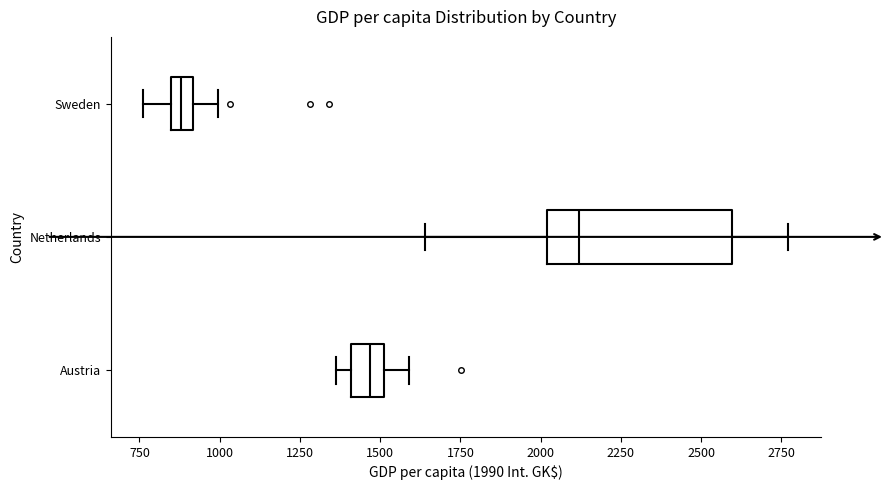

Which box is the widest, from its left edge to its right edge?

Netherlands